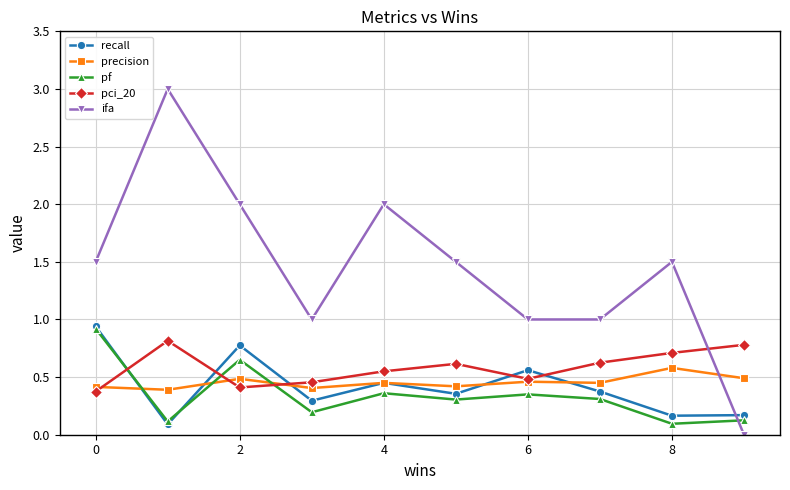

Which series has the widest spread of values?

ifa